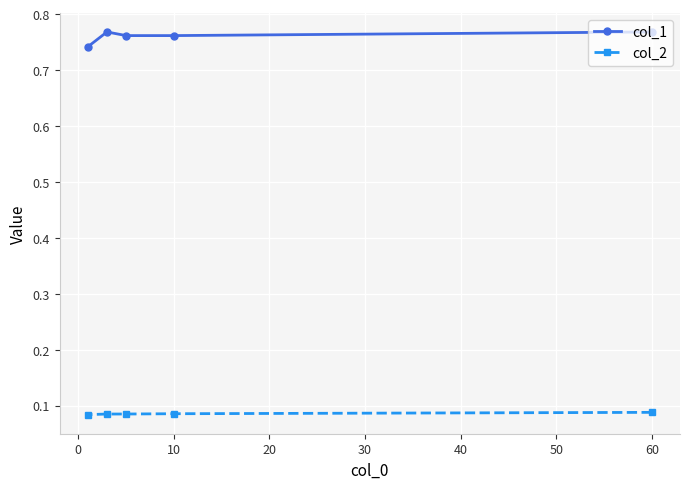

What is the sum of all col_1 values?

3.8